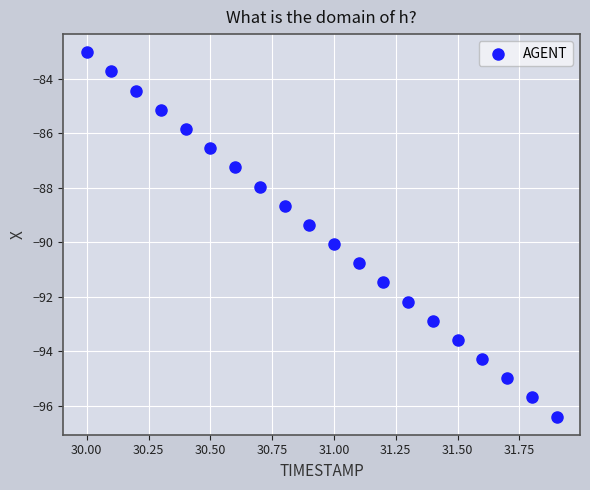

What is the range of Y values (max minus min)?

13.4